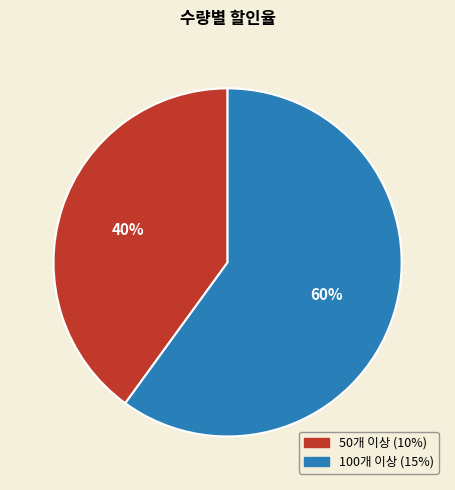

Which category has the smallest portion of the pie?

50개 이상